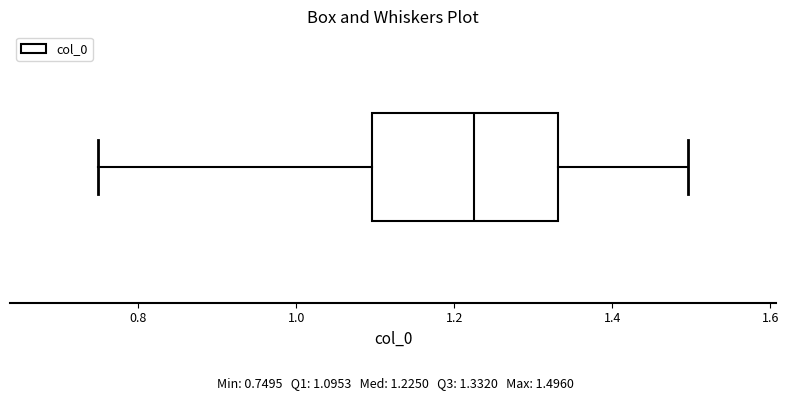

Where does the median line of the box sit on the x-axis? The values are not printed on the chart, so give them approximately, as read against the axis.

1.22